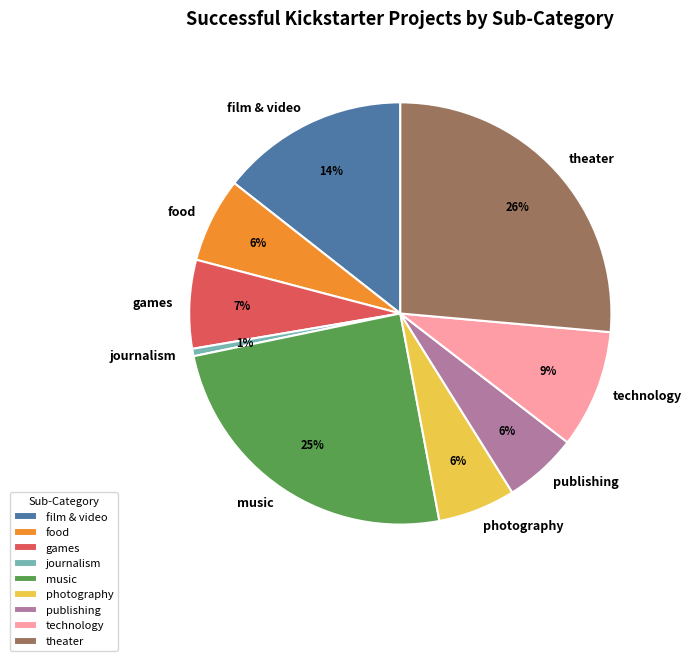

What is the ratio of the value at technology to the value at theater?

0.3